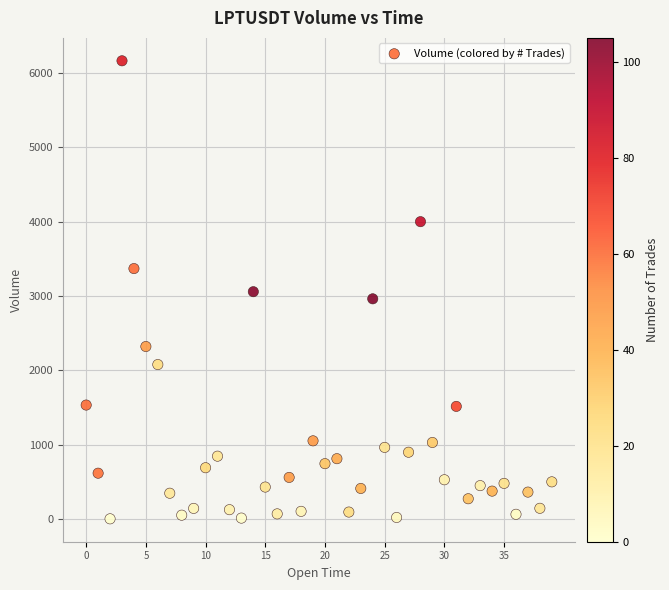

What is the range of Y values (max minus min)?

6167.4